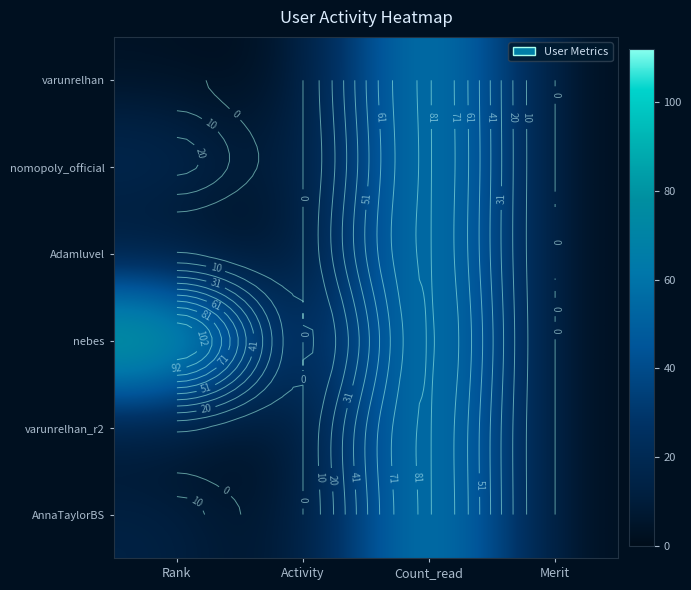

What is the total value across all series at Rank?

156